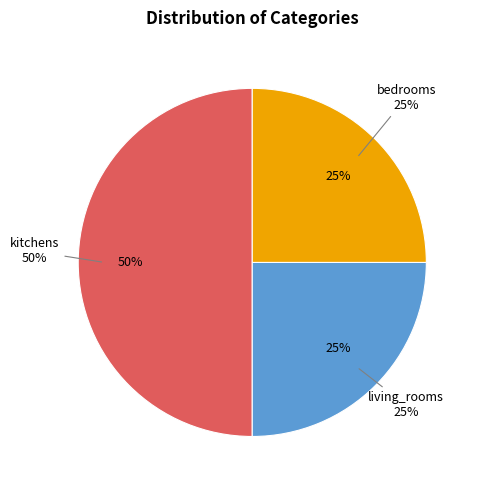

Is there a majority slice in this chart?

No